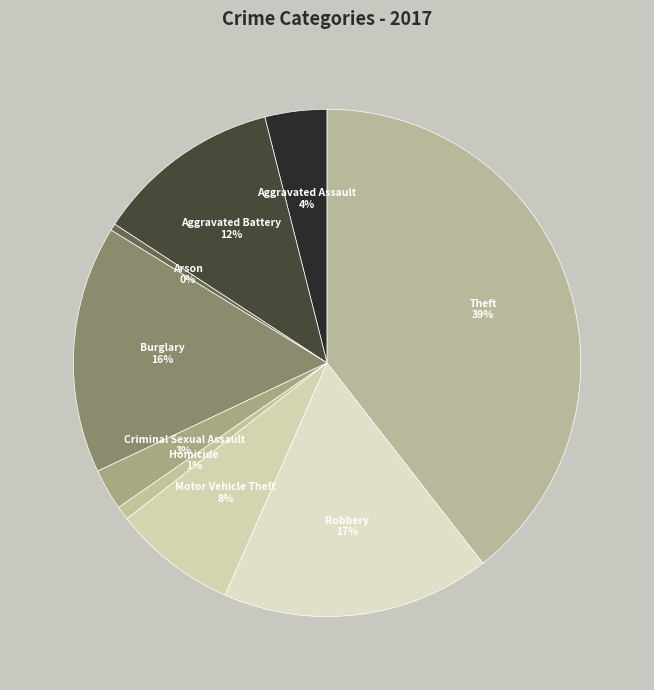

Which slice is the largest?

Theft